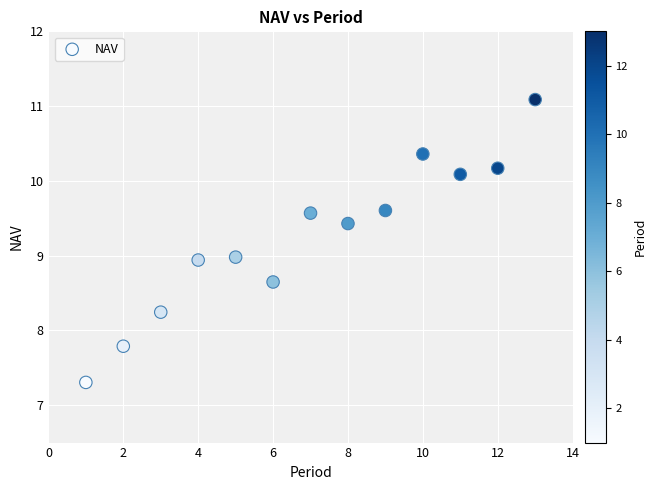

What is the range of X values (max minus min)?

12.0